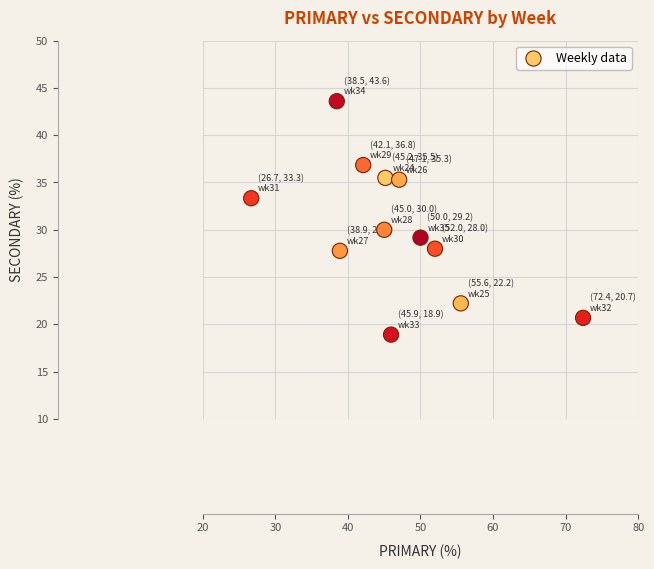

What is the range of Y values (max minus min)?

24.7